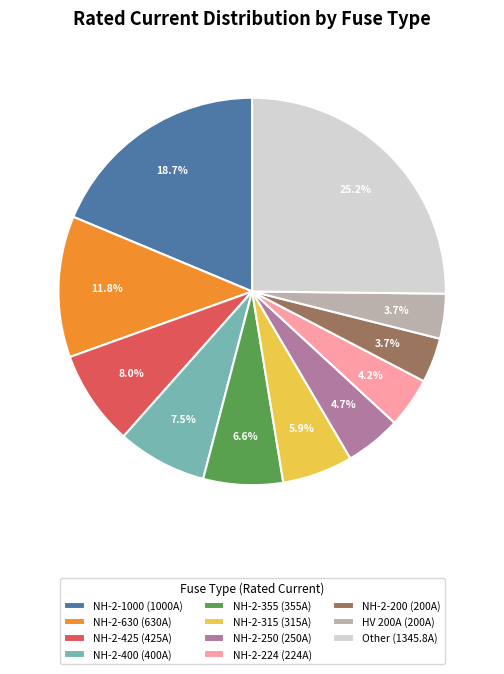

What is the largest slice in the pie chart?

Other (1345.8A)